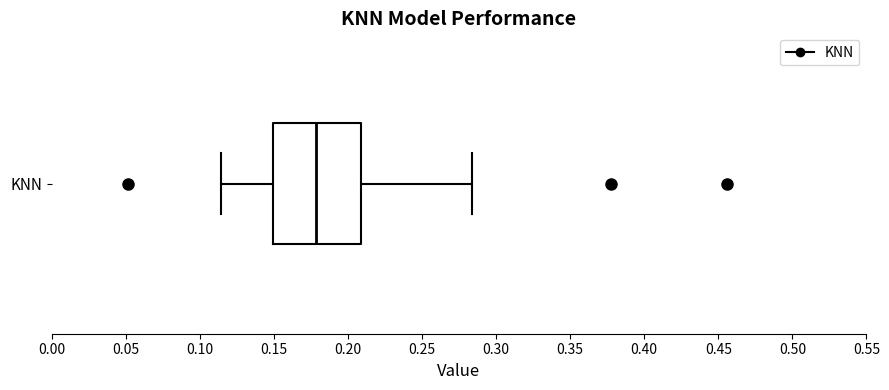

Read this box plot against the x-axis: the position of the median line, the range covered by the box, and the ends of both whiskers. The values are not printed on the chart, so give them approximately, as read against the axis.

median 0.180, box 0.150 to 0.210, whiskers 0.115 to 0.285